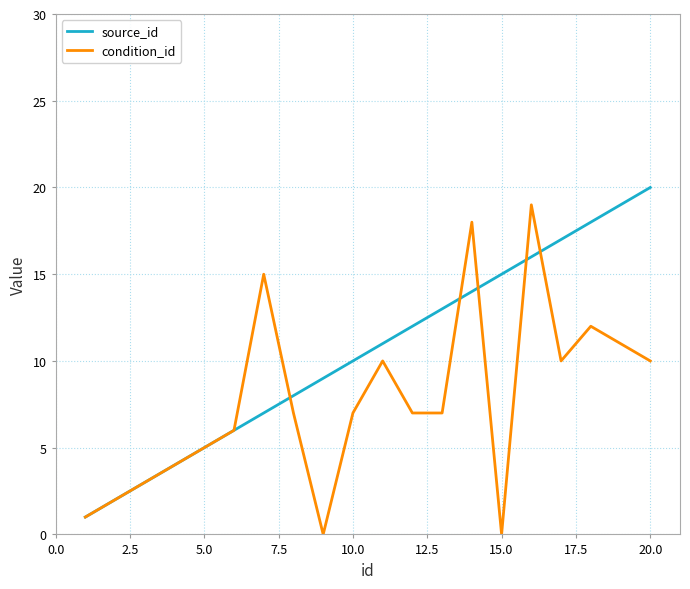

Rank the series by their average value, from highest to lowest.

source_id, condition_id